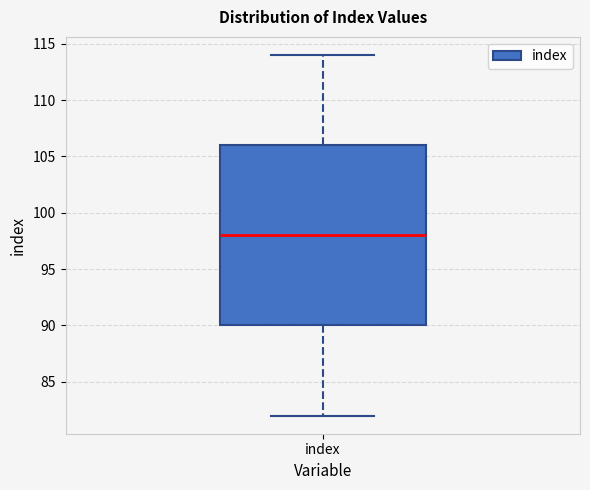

Transcribe this box plot: give where the median line is, the range the box spans, and where the two whiskers end, as read against the y-axis. The values are not printed on the chart, so give them approximately, as read against the axis.

median 98, box 90 to 106, whiskers 82 to 114